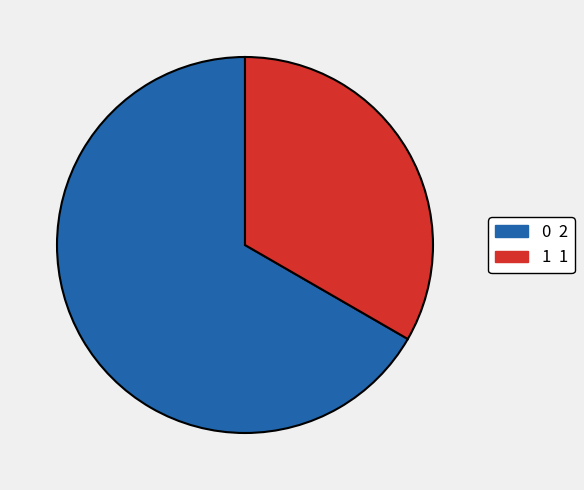

Is it true that 1 is 44% of the pie?

False